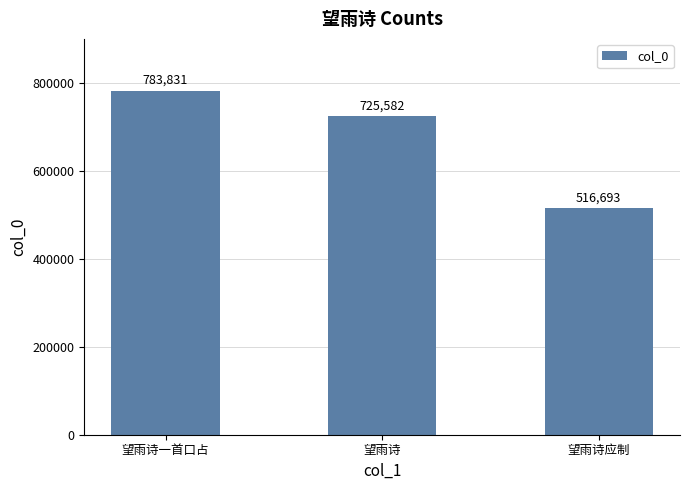

Reading right to left, transcribe all the data shown in this chart.

516693	725582	783831